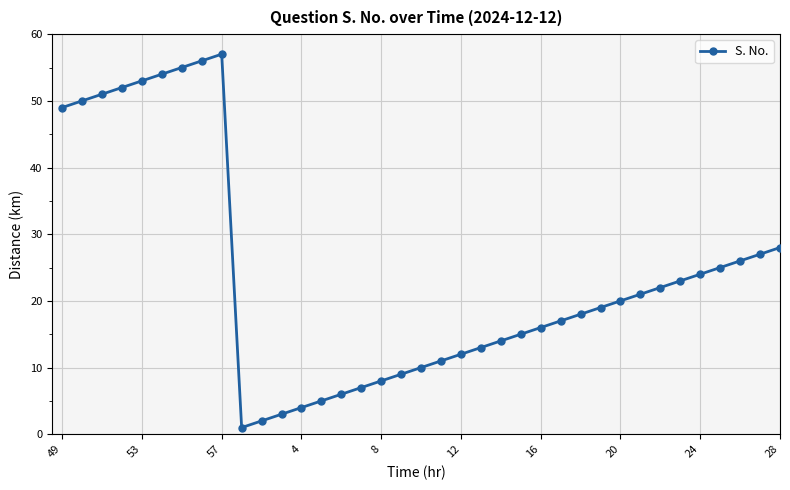

How many lines are shown in the chart?

1